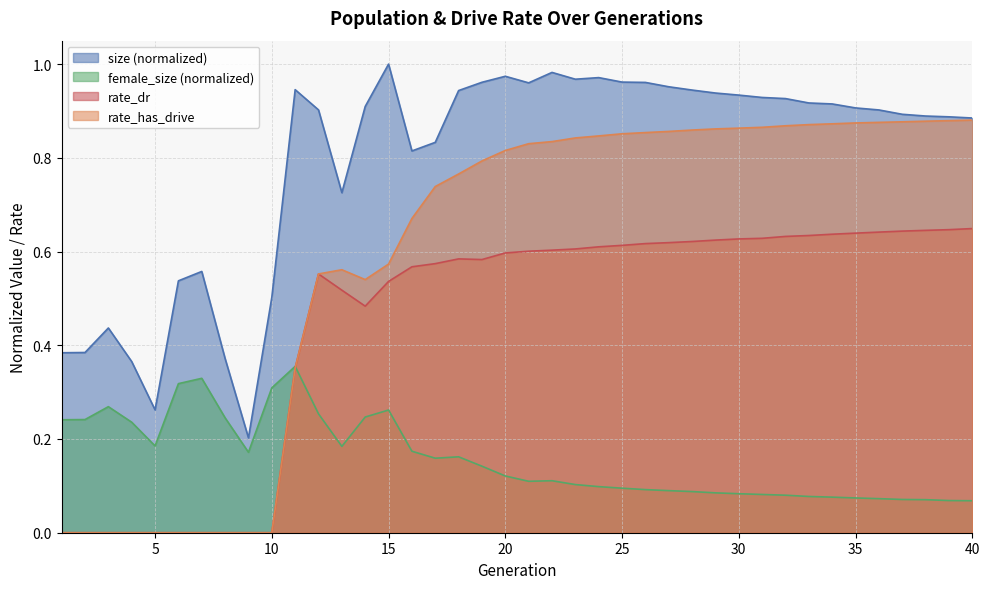

List the series in order of their peak value, lowest first.

female_size (normalized), rate_dr, rate_has_drive, size (normalized)